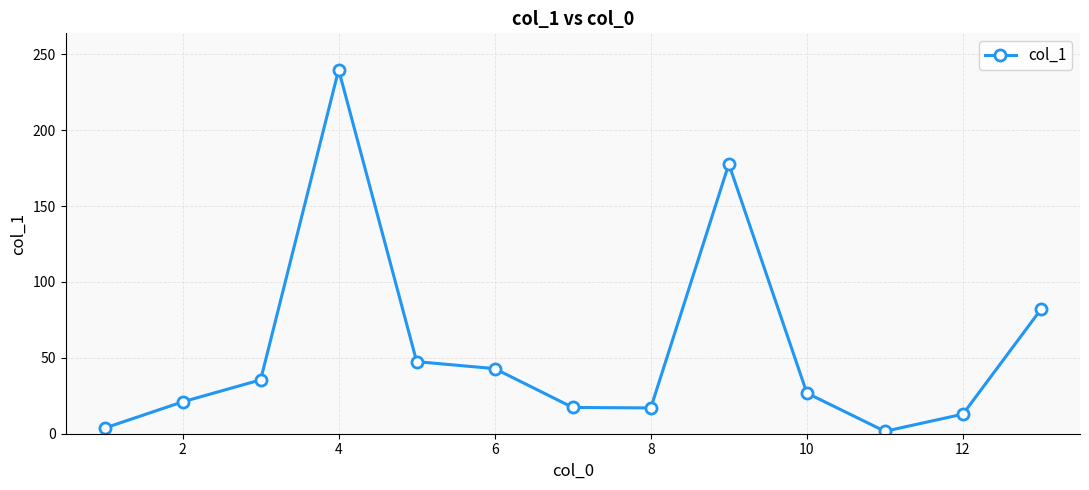

What is the minimum value shown in the chart?

1.6